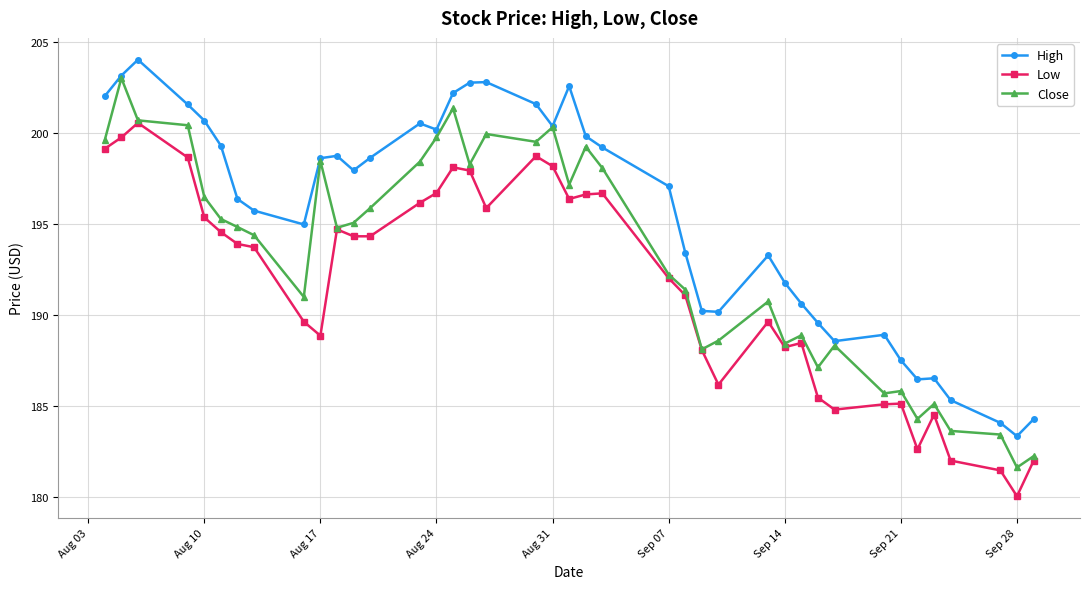

How many values in the Close series are below 194?

18